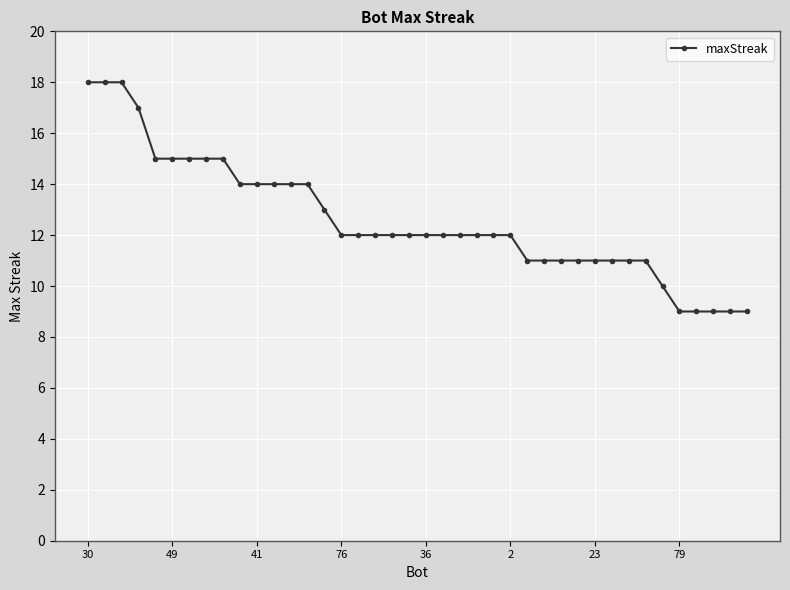

What is the difference between the maximum and minimum values?

9